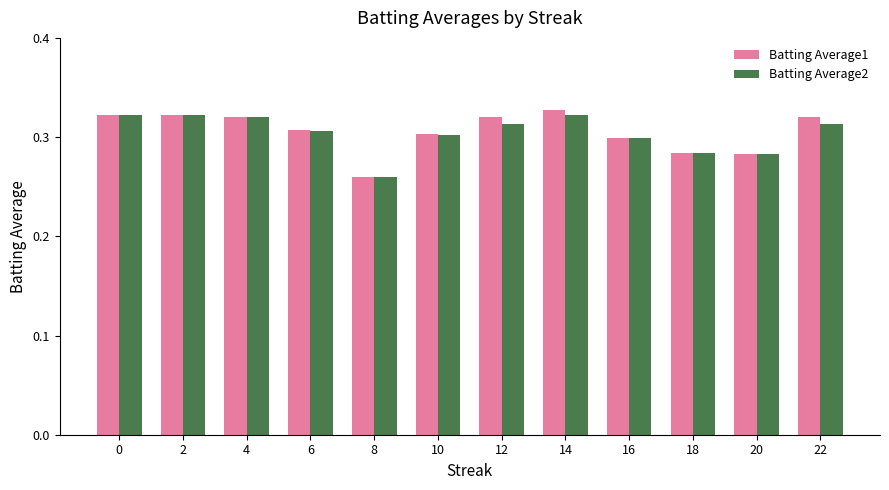

What is the total value across all series at 16?

0.6